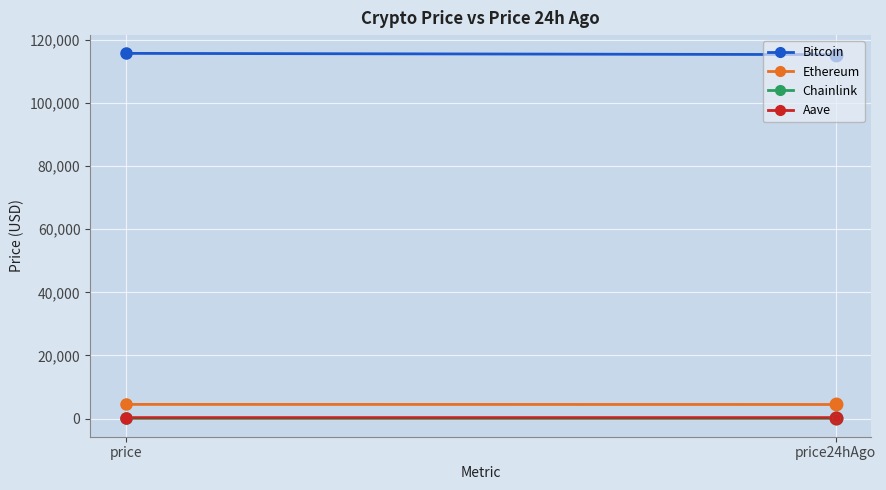

Which label corresponds to the smallest value in the chart?

price